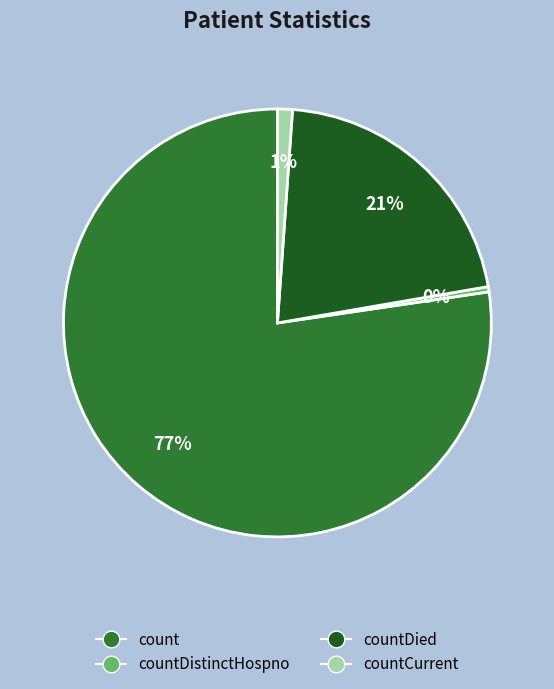

To the nearest percent, what is the difference between the countDistinctHospno and countCurrent slice percentages?

1%